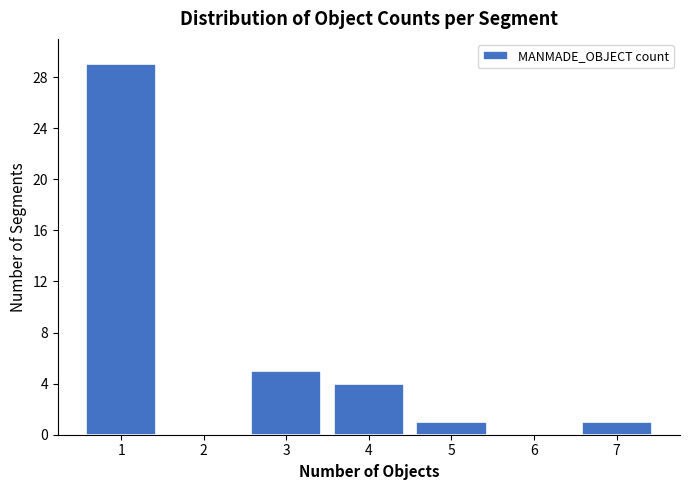

Reading left to right, list every bar in this chart as the range it spans on the x-axis followed by its height. The values are not printed on the chart, so give them approximately, as read against the axis.

0.5 to 1.5: 29
1.5 to 2.5: 0
2.5 to 3.5: 5
3.5 to 4.5: 4
4.5 to 5.5: 1
5.5 to 6.5: 0
6.5 to 7.5: 1